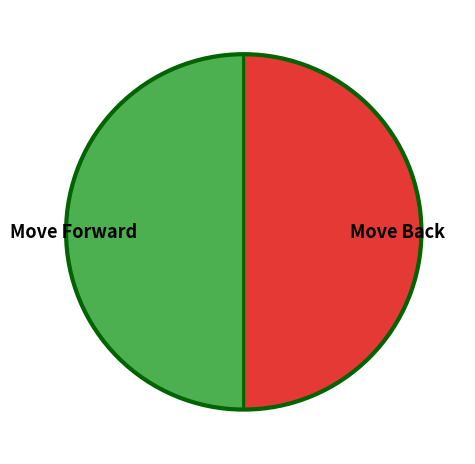

True or false: Move Back accounts for 50% of the total.

True